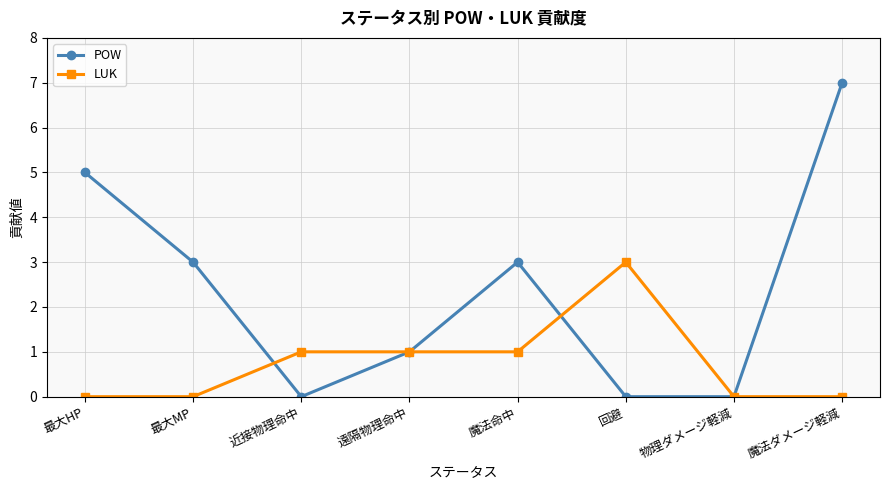

What is the sum of all POW values?

19